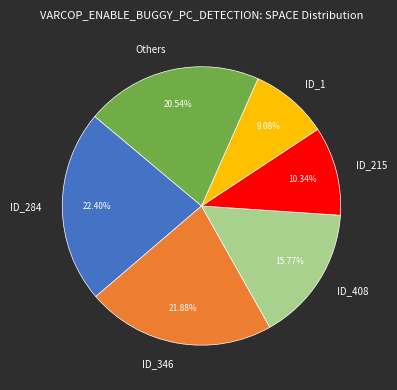

Is there any slice that represents more than half of the pie?

No